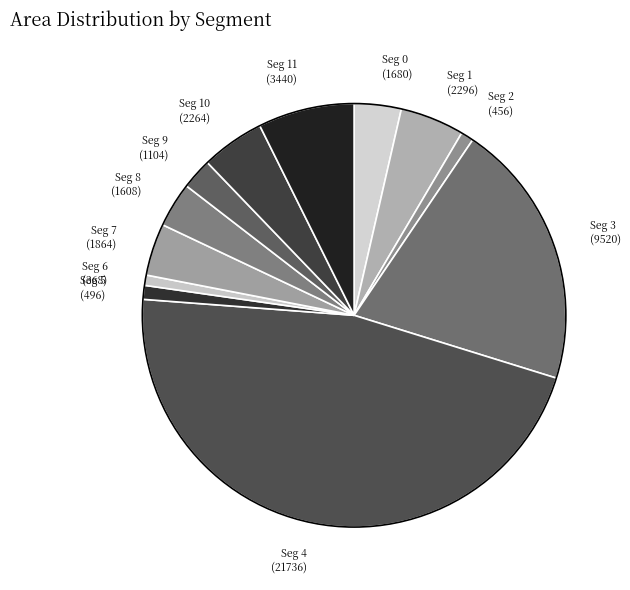

How many segments does this pie chart have?

12